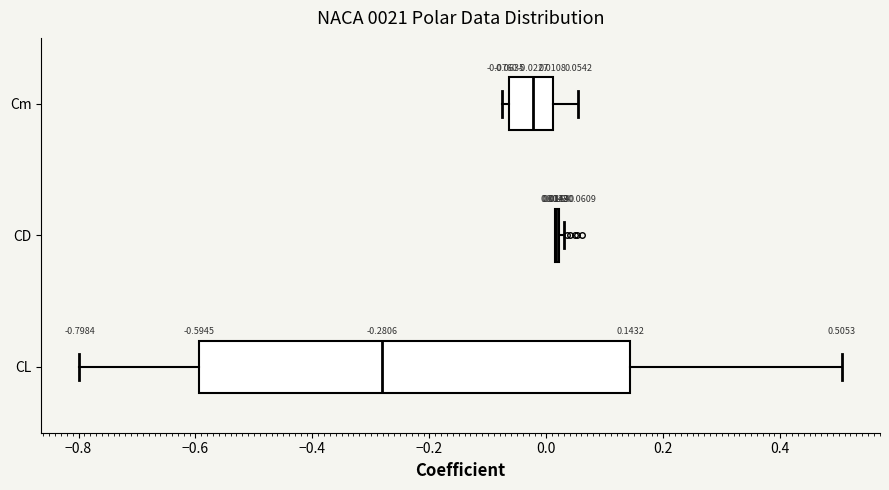

Comparing the boxes themselves (not the whiskers), which one is the widest?

CL